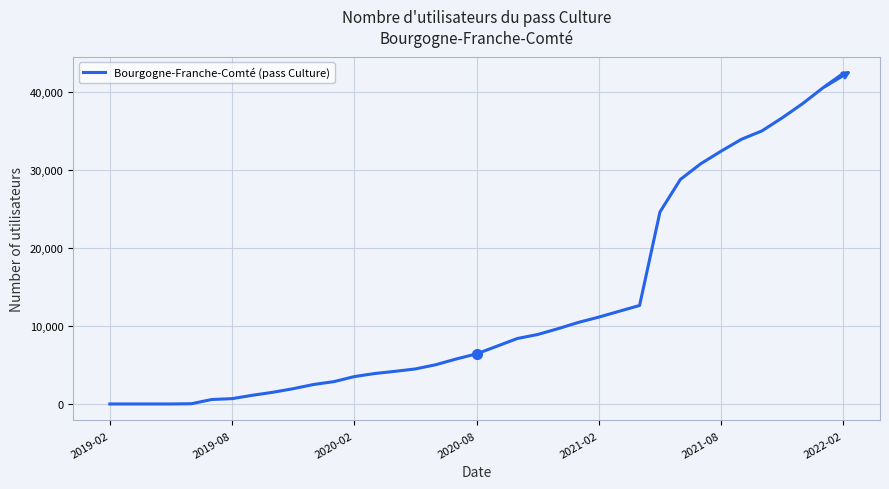

How many lines are shown in the chart?

1